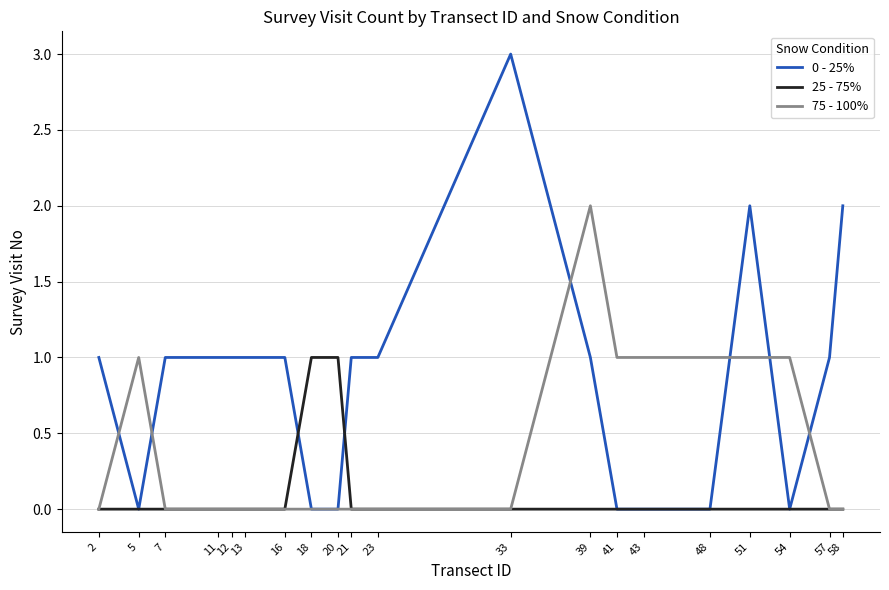

What is the maximum value shown in the chart?

3